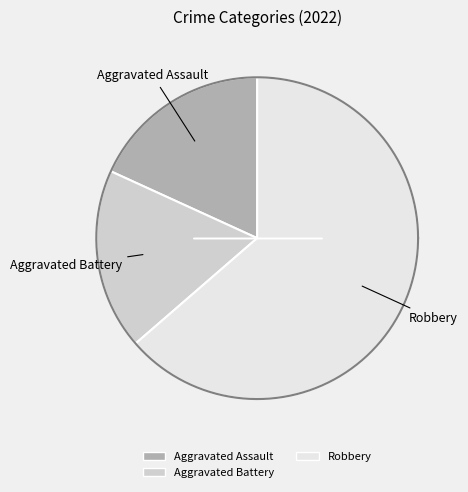

To the nearest percent, what portion does Robbery represent?

64%